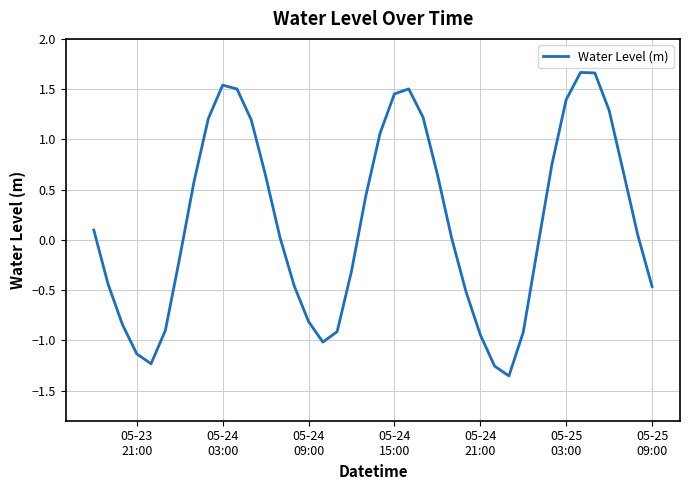

What is the difference between the maximum and minimum values?

3.0